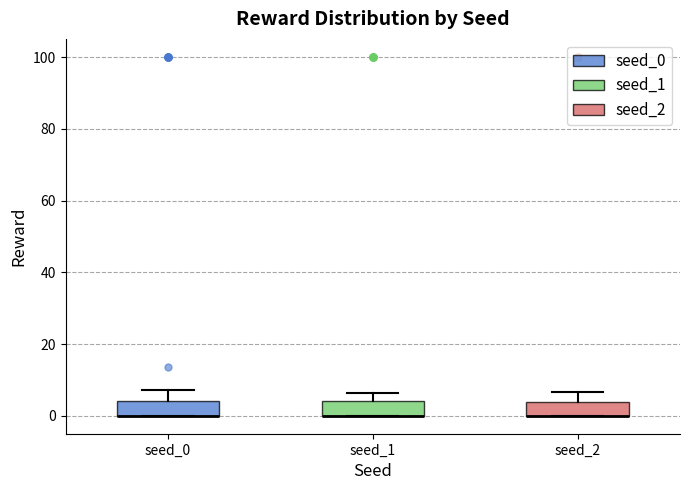

Reading left to right, transcribe this box plot: for each box, give where its median line is, the range the box spans, and where its two whiskers end, as read against the y-axis. The values are not printed on the chart, so give them approximately, as read against the axis.

seed_0: median 0 (drawn on the box's lower edge), box 0 to 4, whiskers 0 to 8
seed_1: median 0 (drawn on the box's lower edge), box 0 to 4, whiskers 0 to 6
seed_2: median 0 (drawn on the box's lower edge), box 0 to 4, whiskers 0 to 6